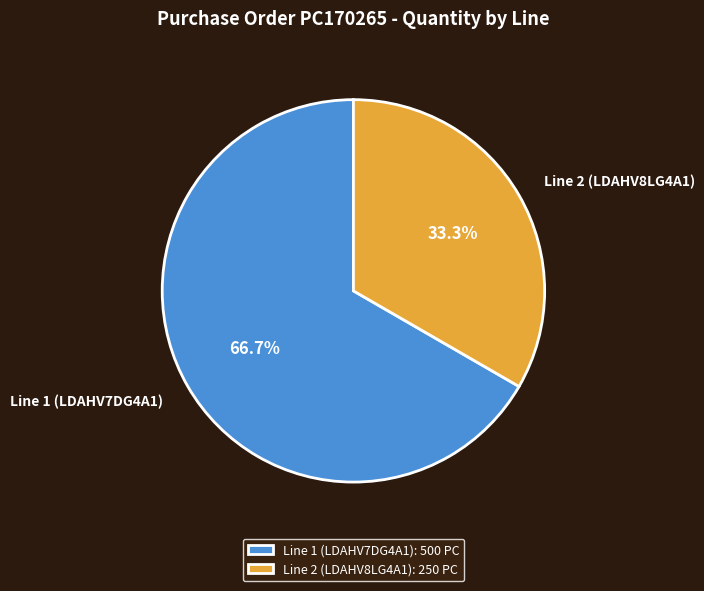

Is Line 2 (LDAHV8LG4A1) the majority of the pie?

No